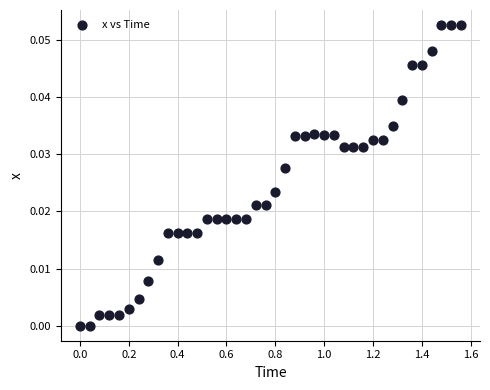

What is the range of X values (max minus min)?

1.6